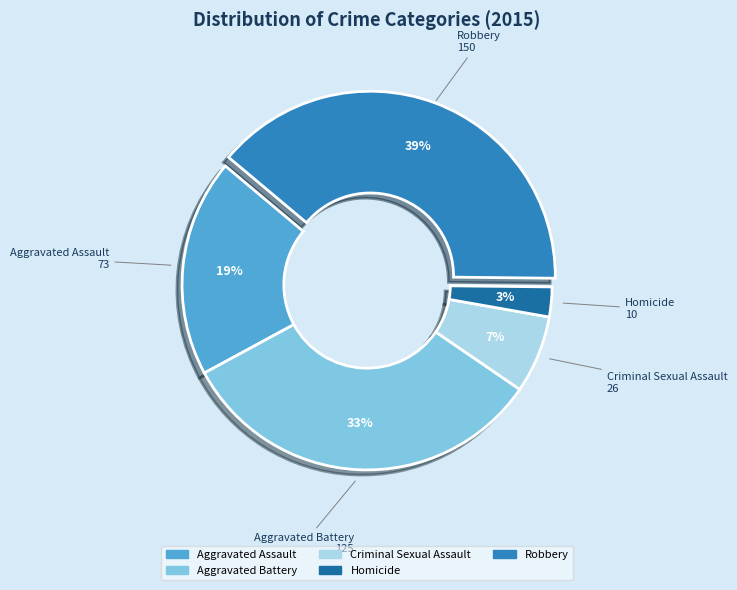

To the nearest percent, what is the difference between the largest and smallest slice percentages?

36%